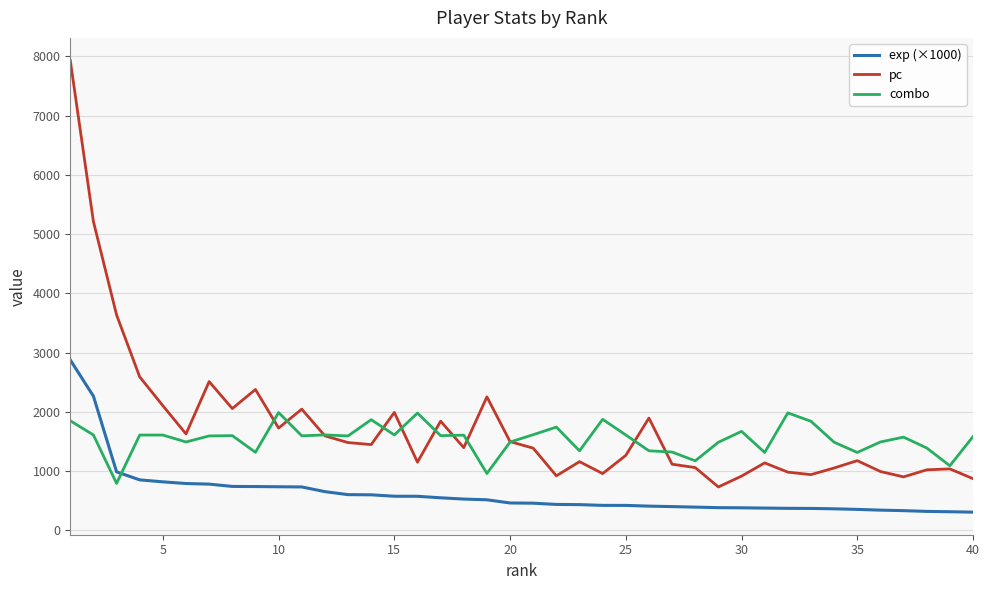

What is the minimum value for exp (×1000)?

309.2